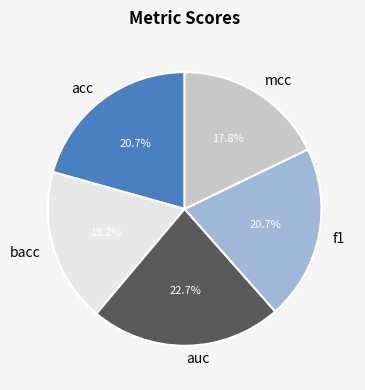

Count the number of slices in the pie.

5